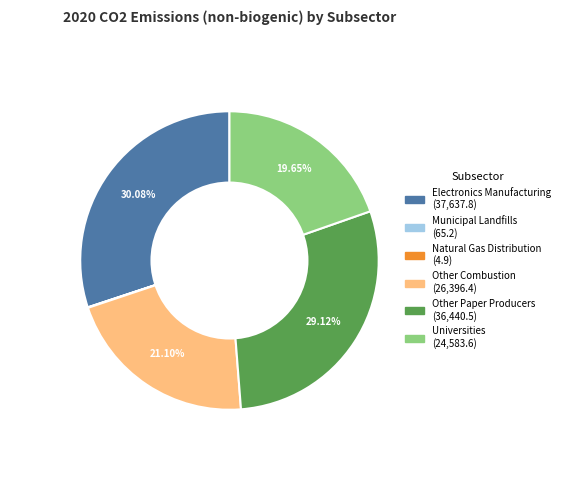

Does Universities represent more than half of the total?

No